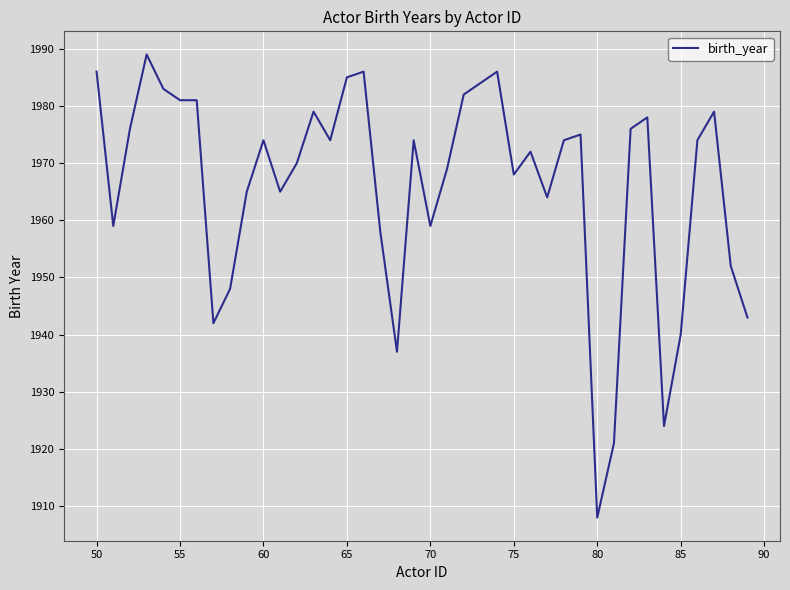

Does the chart display data point markers on the line(s)?

No